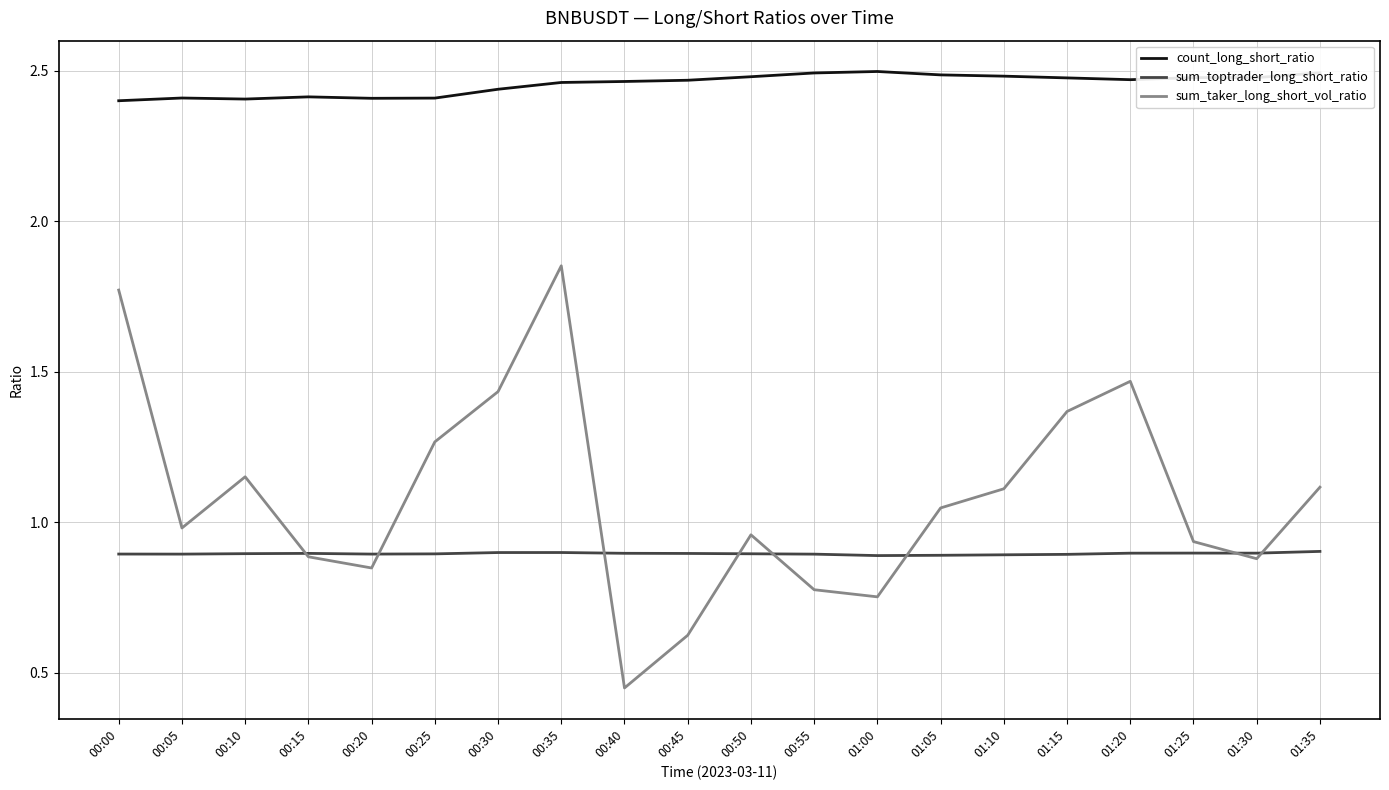

What position from the left is 00:10?

3